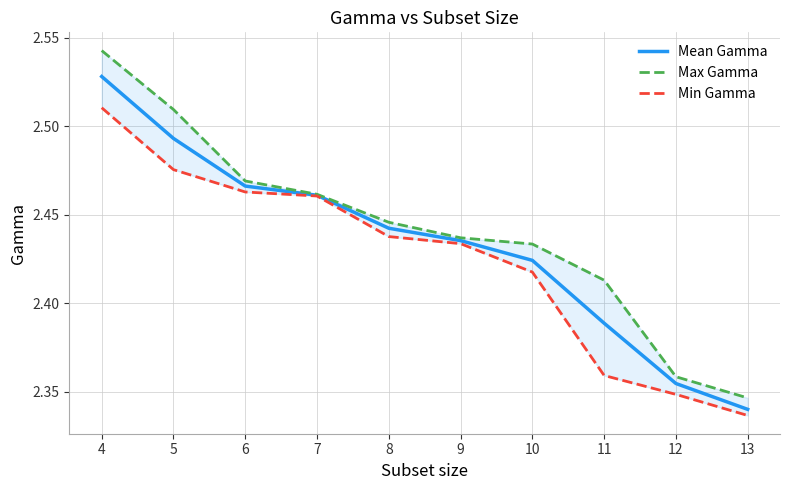

Which series has the widest spread of values?

Max Gamma